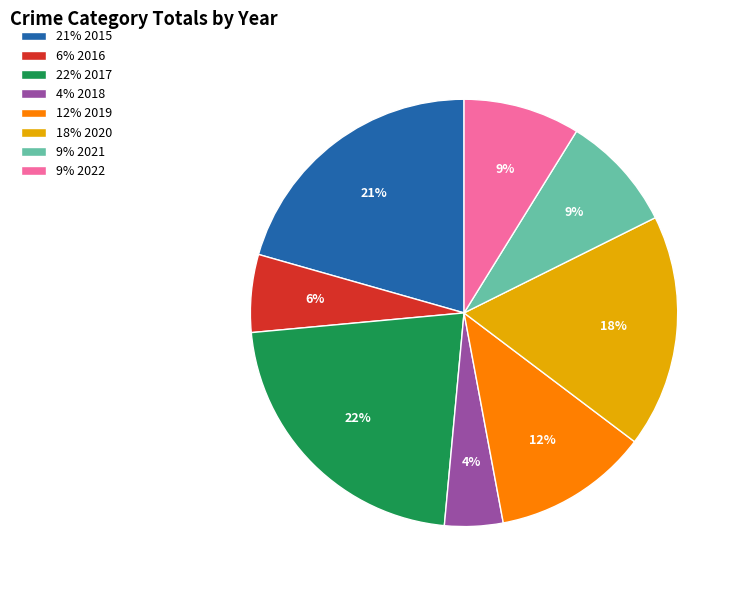

Is there a majority slice in this chart?

No